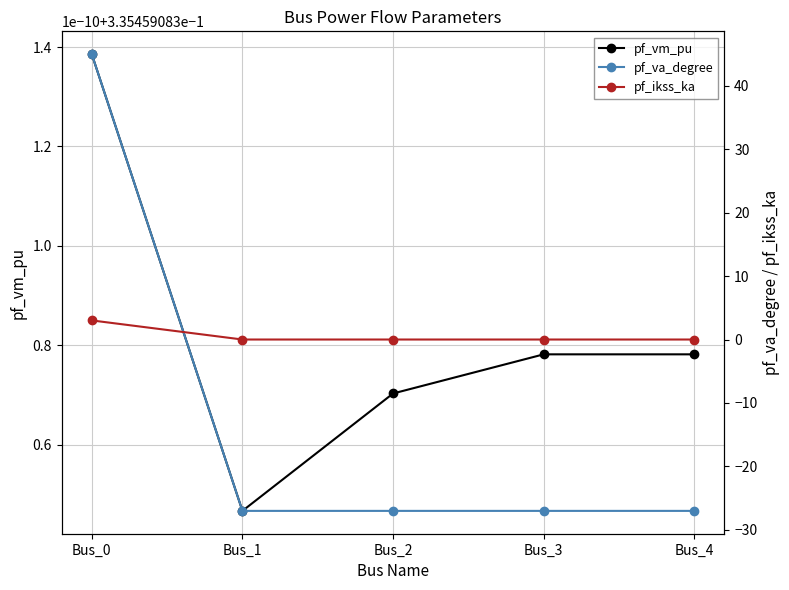

Which series has the widest spread of values?

pf_va_degree